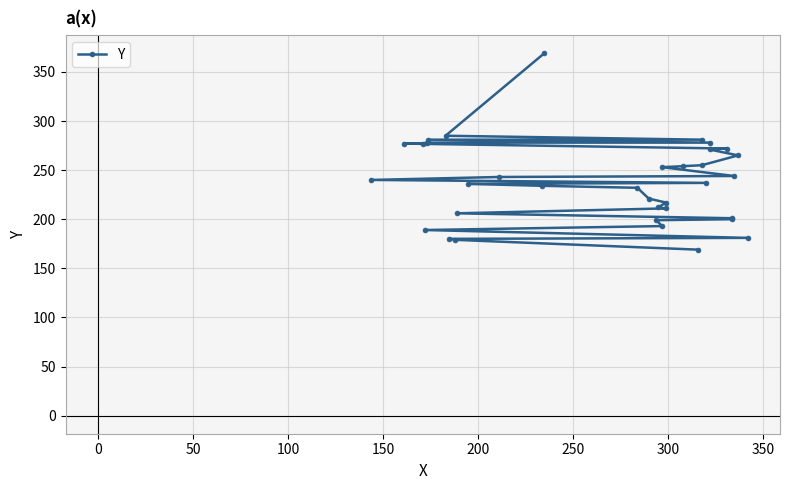

What is the greatest value displayed?

369